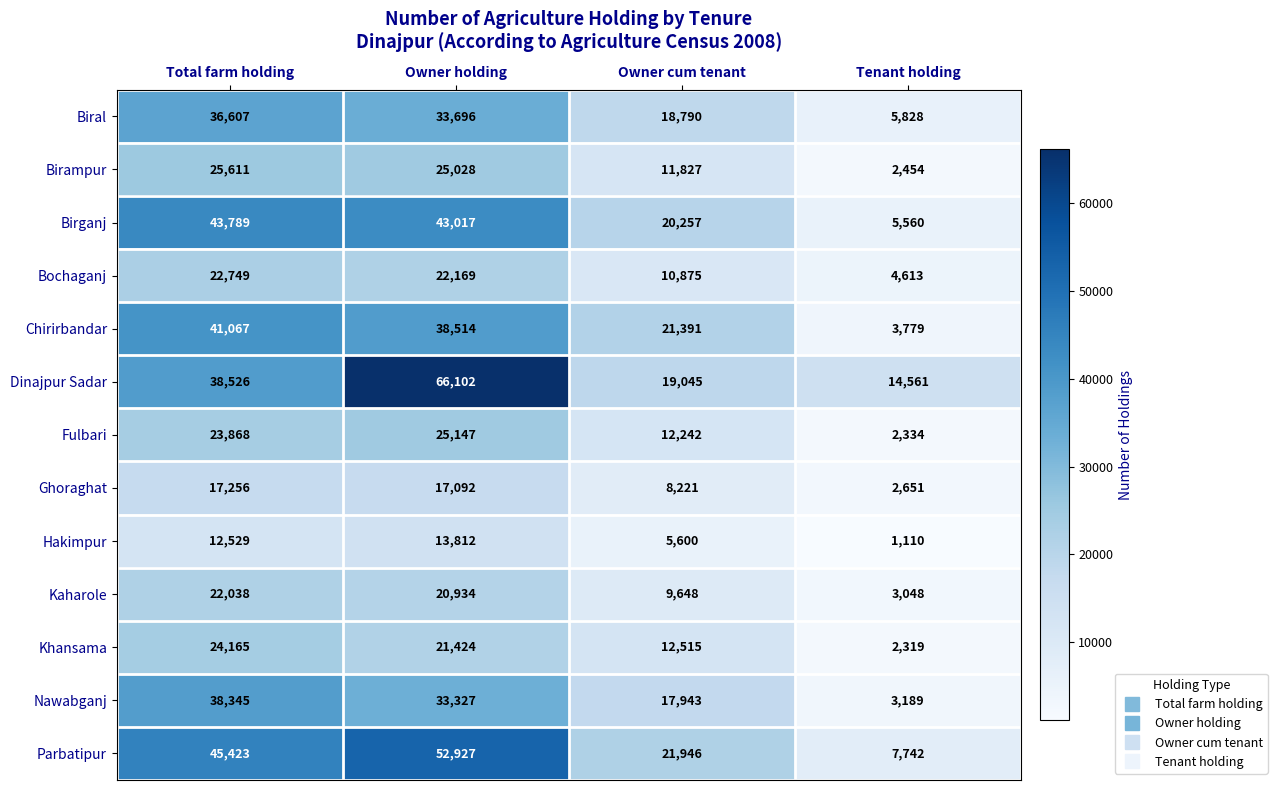

At how many categories does at least one series exceed 9481?

4